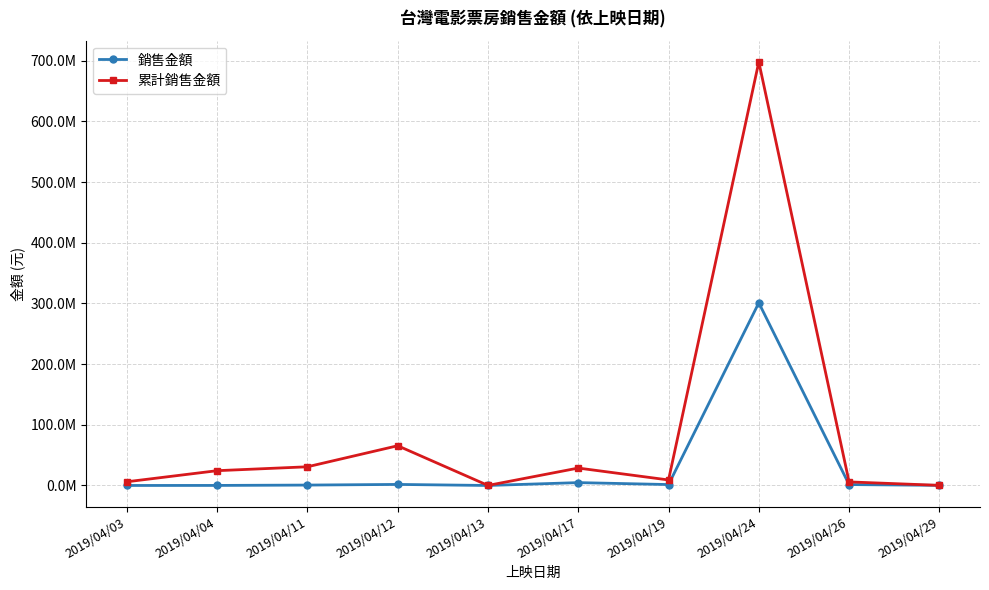

At which category is the sum across all series the highest?

2019/04/24